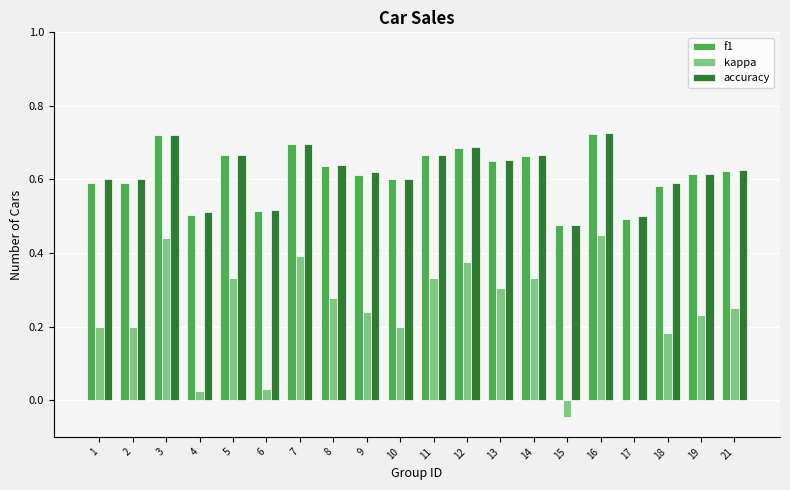

Is the value of f1 at 19 greater than the value of accuracy at 2?

Yes